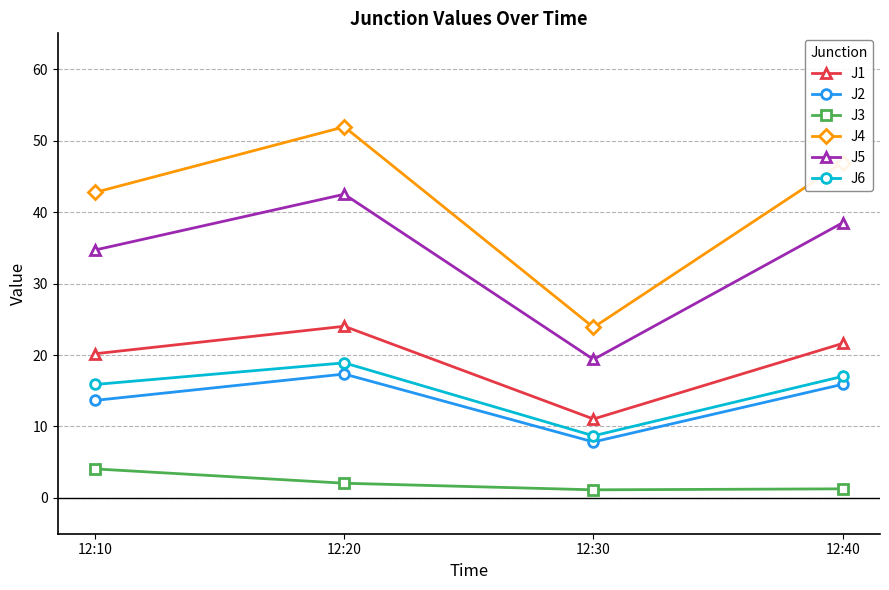

What value does the J2 series have at 12:40?

15.9